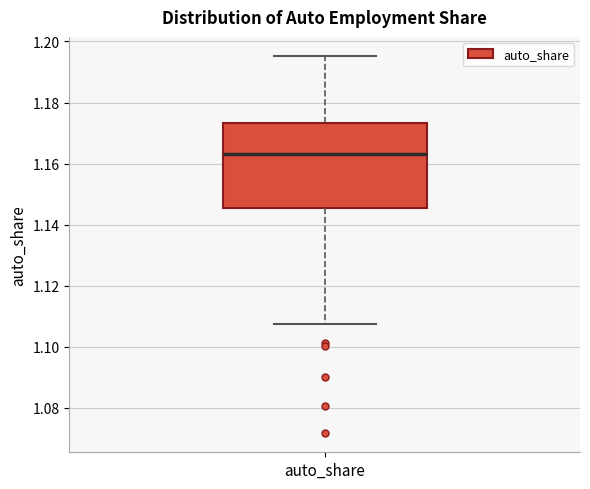

Read this box plot against the y-axis: the position of the median line, the range covered by the box, and the ends of both whiskers. The values are not printed on the chart, so give them approximately, as read against the axis.

median 1.164, box 1.146 to 1.174, whiskers 1.108 to 1.196